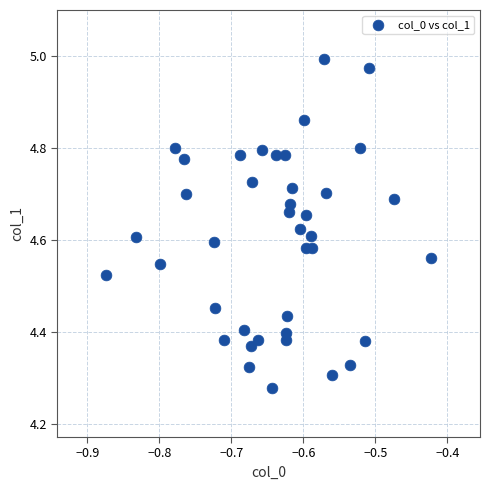

What is the range of X values (max minus min)?

0.5